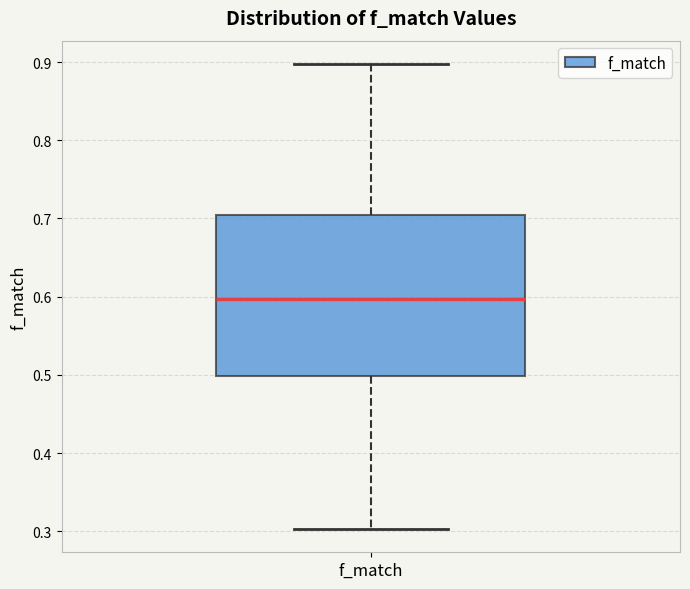

Where does the lower whisker of the box for f_match end on the y-axis? The values are not printed on the chart, so give them approximately, as read against the axis.

0.3